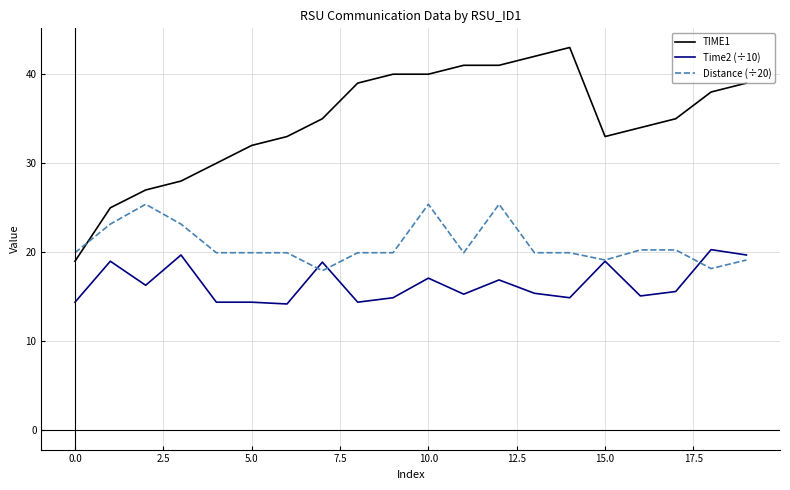

What is the highest value of the Distance (÷20) series?

25.4